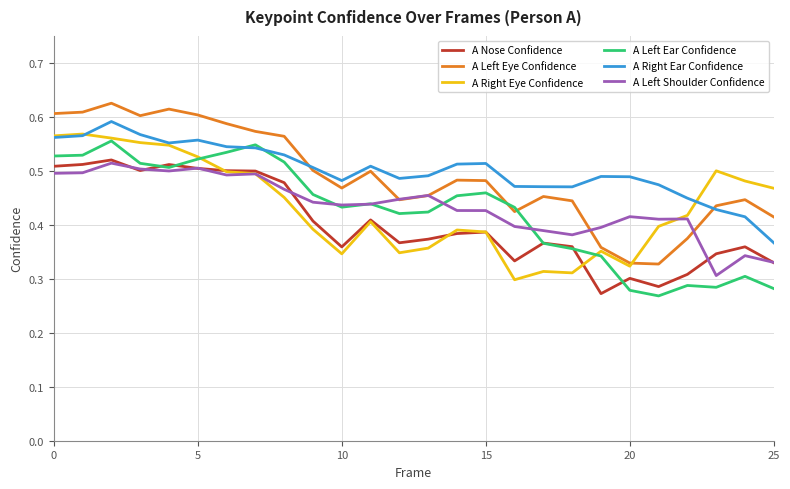

How many interior local valleys does the A Left Eye Confidence series have?

5